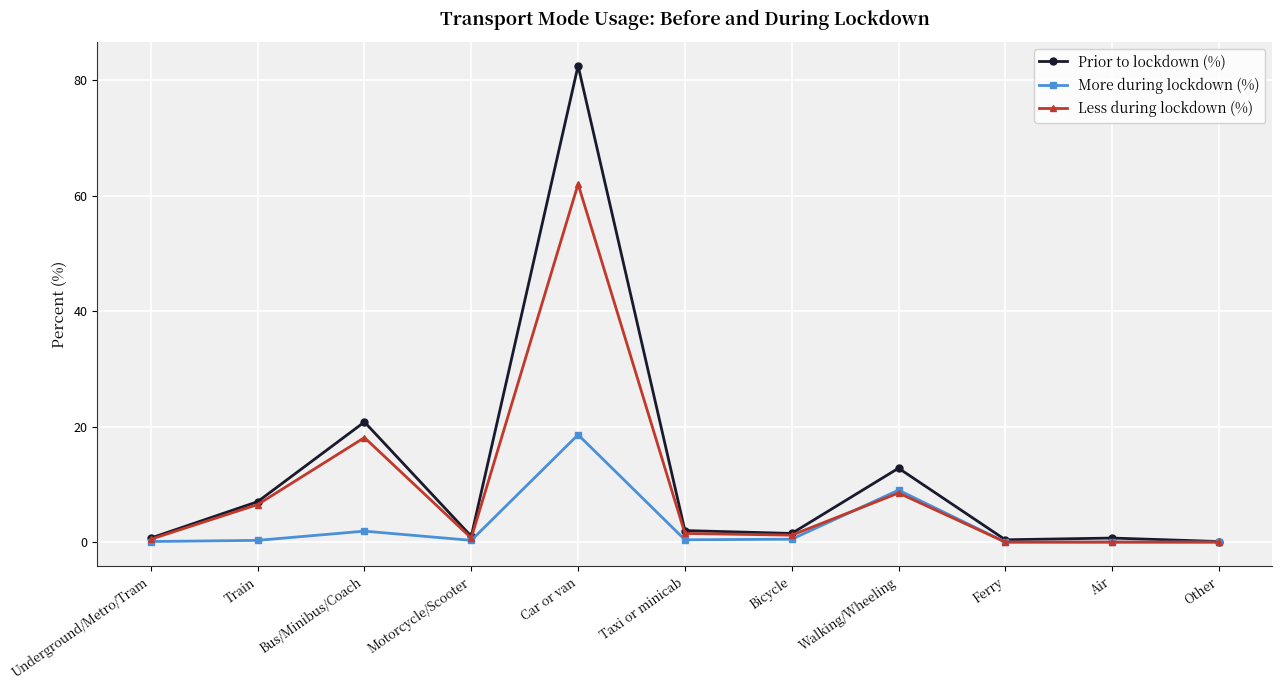

Where is the first local minimum for Less during lockdown (%)?

Motorcycle/Scooter